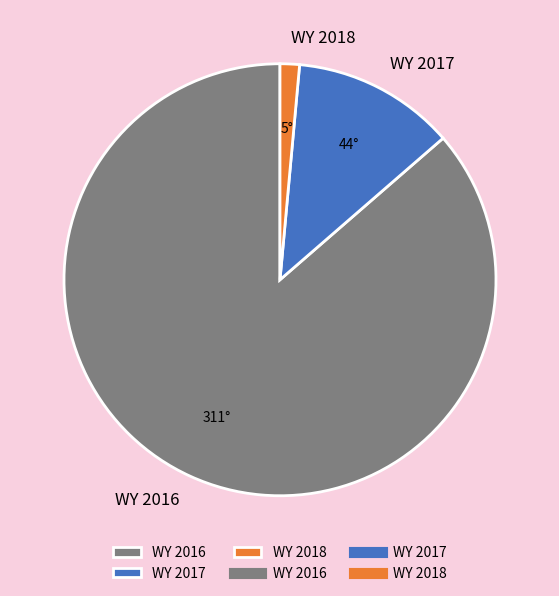

The WY 2018 slice represents 1% of the pie. True or false?

True